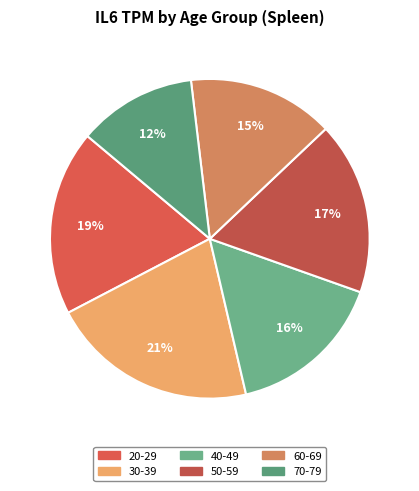

Which category has the biggest portion of the pie?

30-39